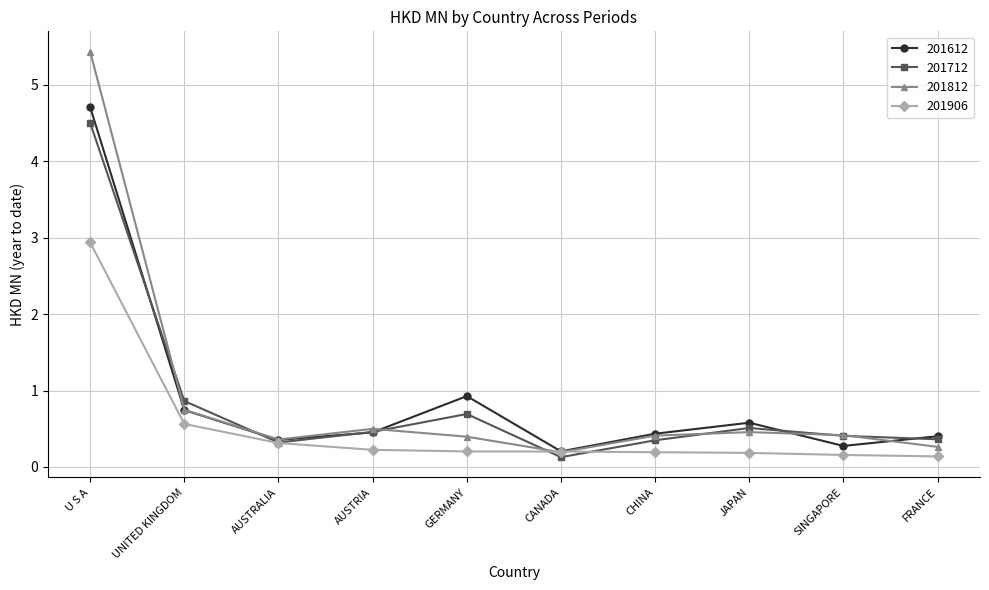

Where is 201612 nearest to the value 2?

GERMANY